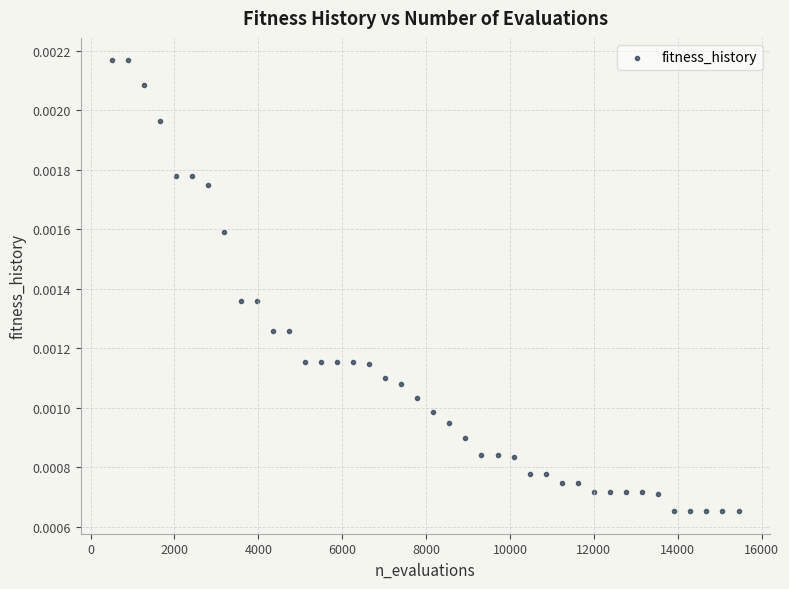

What is the range of X values (max minus min)?

14937.0